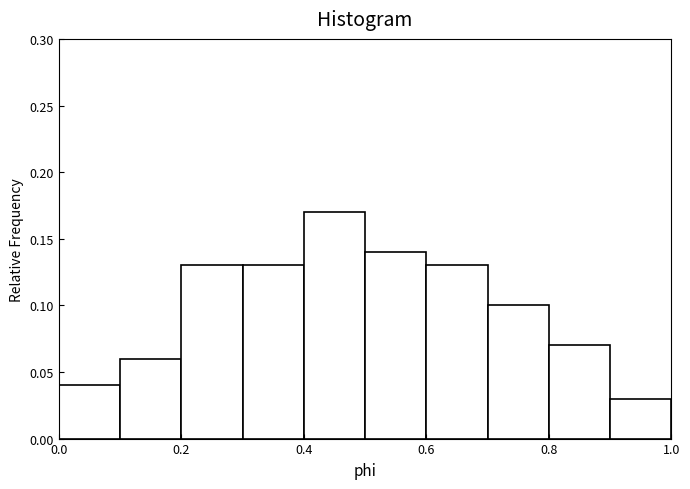

Reading left to right, list every bar in this chart as the range it spans on the x-axis followed by its height. The values are not printed on the chart, so give them approximately, as read against the axis.

0.0 to 0.1: 0.04
0.1 to 0.2: 0.06
0.2 to 0.3: 0.13
0.3 to 0.4: 0.13
0.4 to 0.5: 0.17
0.5 to 0.6: 0.14
0.6 to 0.7: 0.13
0.7 to 0.8: 0.10
0.8 to 0.9: 0.07
0.9 to 1.0: 0.03